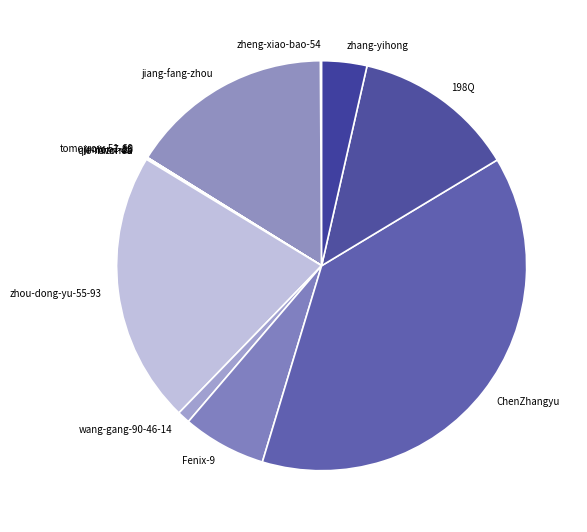

Does 198Q represent more than half of the total?

No